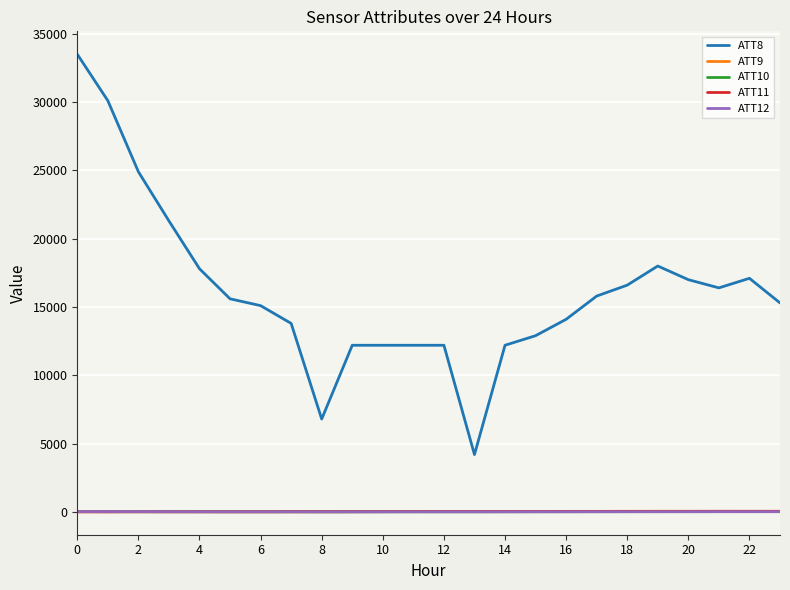

True or false: ATT11 and ATT8 intersect in this chart.

False